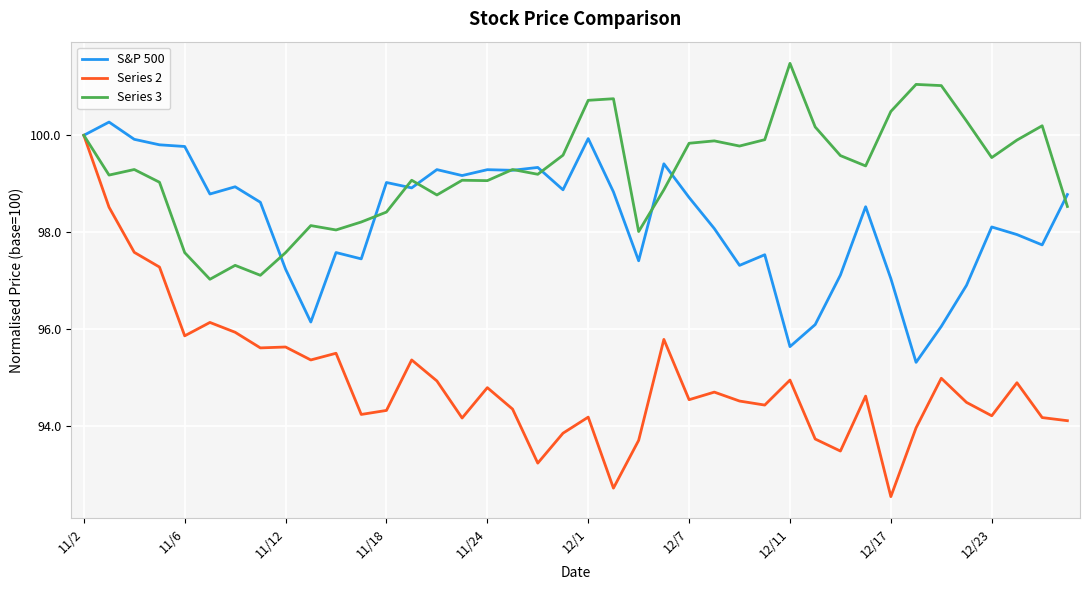

What is the smallest value displayed?

92.5